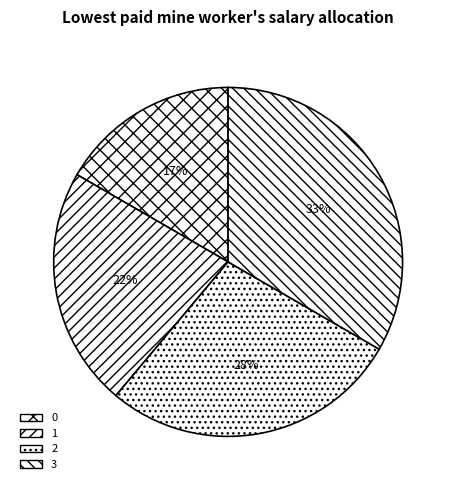

True or false: 2 accounts for 22% of the total.

False